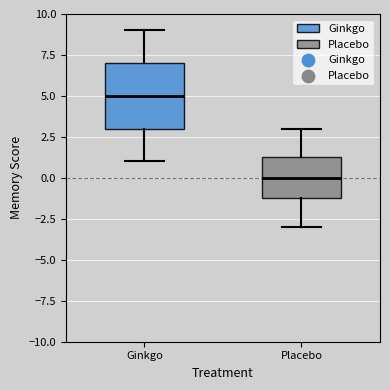

Where is the lower edge of the box for Placebo on the y-axis? The values are not printed on the chart, so give them approximately, as read against the axis.

-1.0